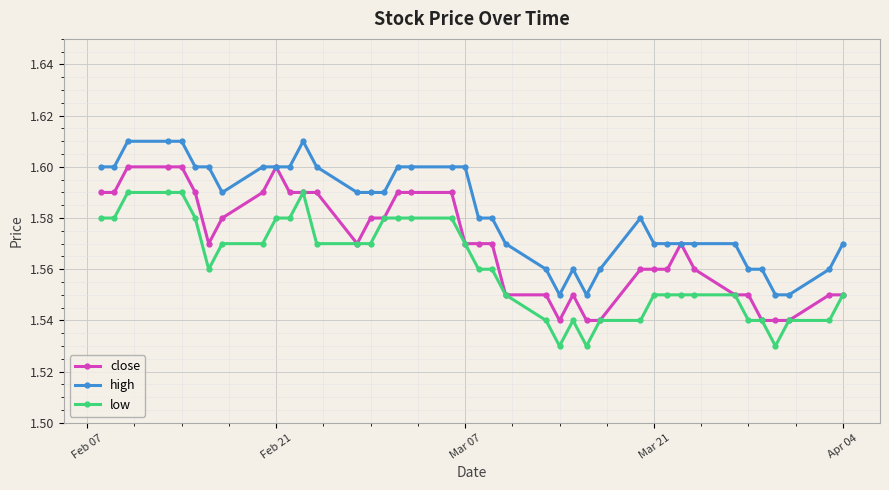

Which series has the largest total across all categories?

high